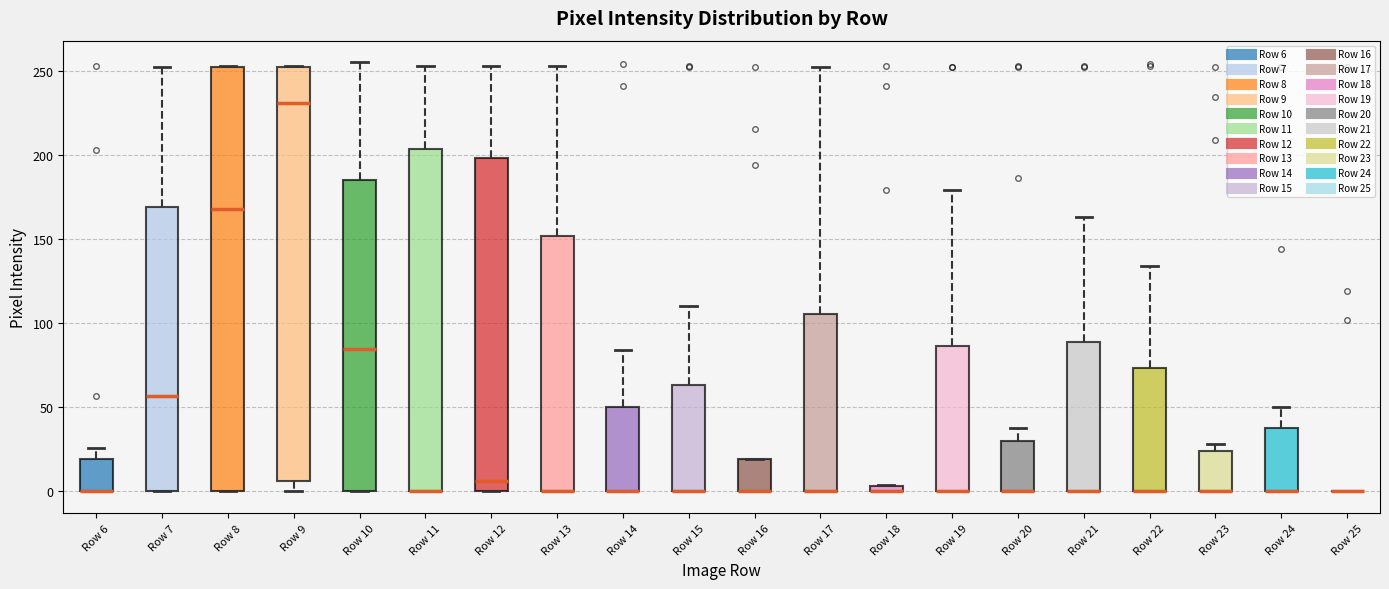

Comparing the boxes themselves (not the whiskers), which one is the tallest?

Row 8